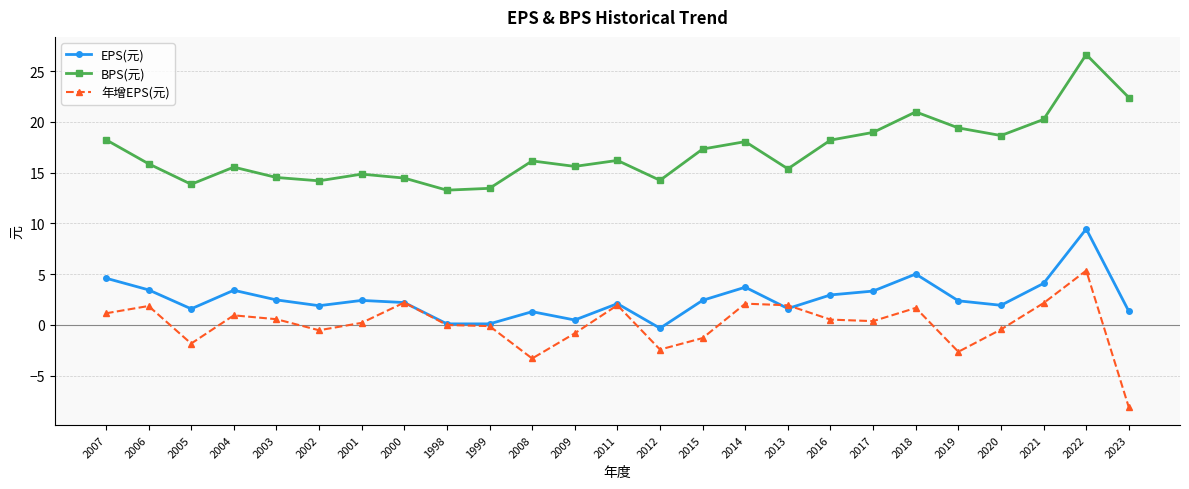

How many lines are shown in the chart?

3